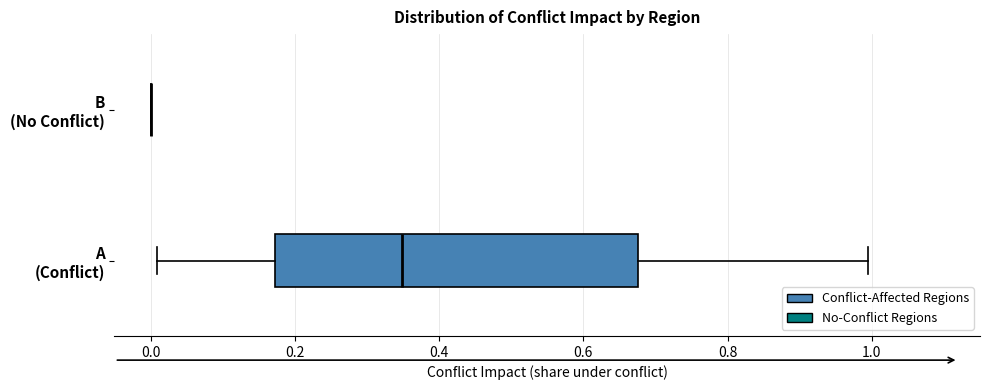

Reading bottom to top, transcribe this box plot: for each box, give where its median line is, the range the box spans, and where its two whiskers end, as read against the x-axis. The values are not printed on the chart, so give them approximately, as read against the axis.

A (Conflict): median 0.34, box 0.18 to 0.68, whiskers 0.00 to 1.00
B (No Conflict): box collapsed to a line at 0.00, whiskers 0.00 to 0.00